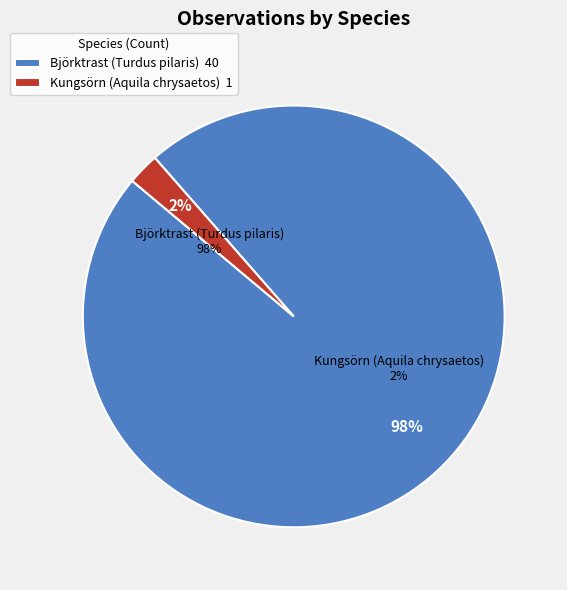

To the nearest percent, what is the difference between the Björktrast (Turdus pilaris) and Kungsörn (Aquila chrysaetos) slice percentages?

95%